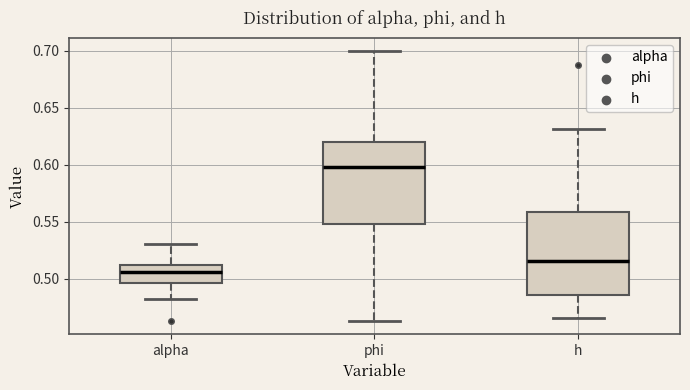

Reading left to right, transcribe this box plot: for each box, give where its median line is, the range the box spans, and where its two whiskers end, as read against the y-axis. The values are not printed on the chart, so give them approximately, as read against the axis.

alpha: median 0.505, box 0.495 to 0.510, whiskers 0.480 to 0.530
phi: median 0.600, box 0.550 to 0.620, whiskers 0.465 to 0.700
h: median 0.515, box 0.485 to 0.560, whiskers 0.465 to 0.630